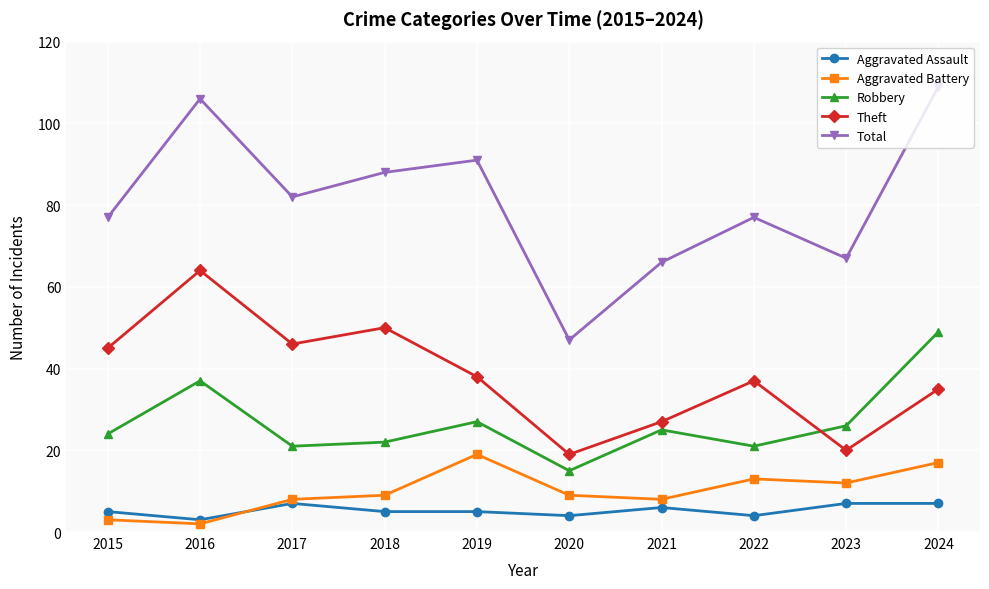

In Robbery, how many points are lower than both neighbors (excluding endpoints)?

3